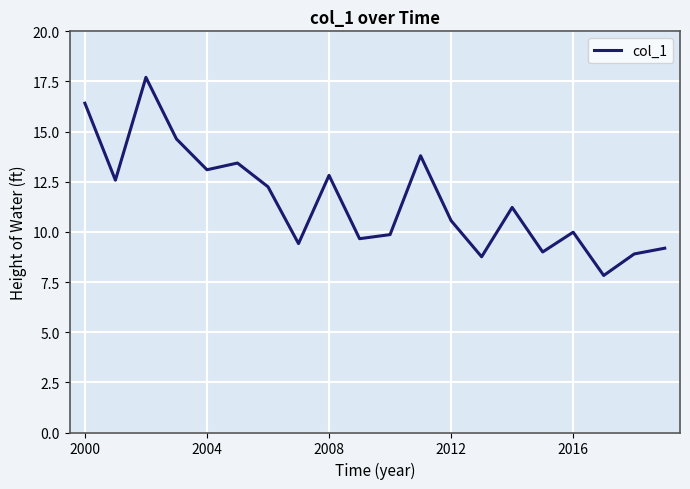

What is the smallest value displayed?

7.8